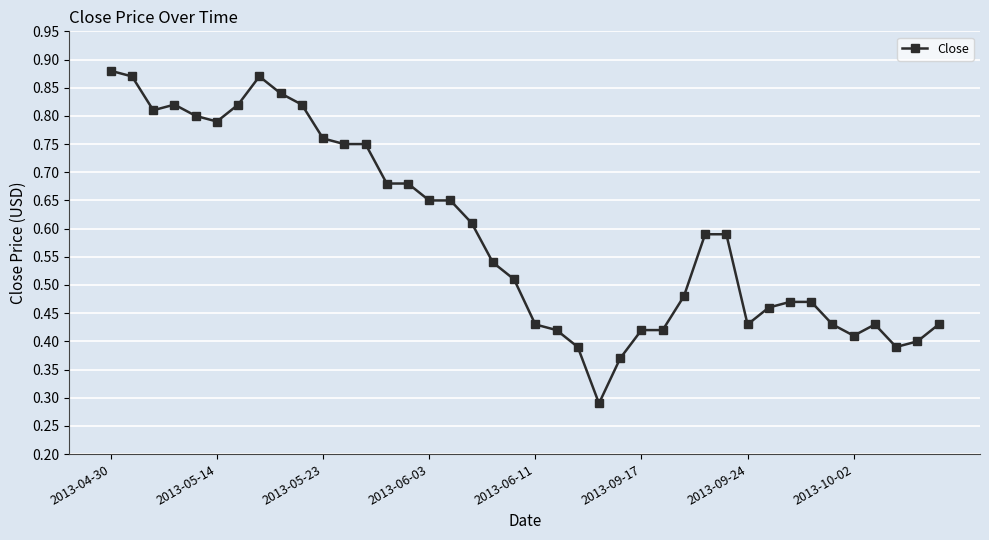

What is the sum of all values?

23.6